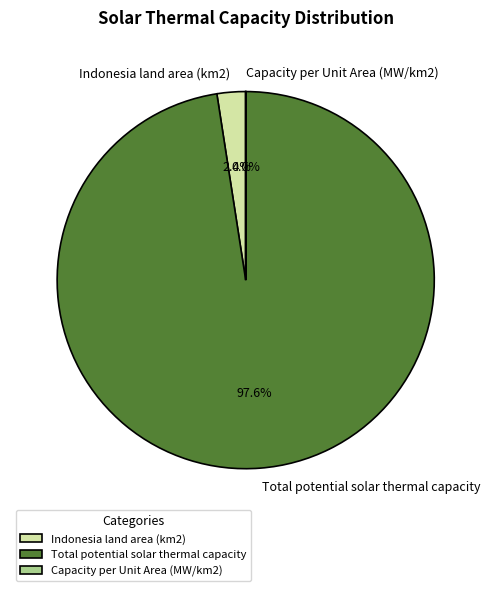

Which category has the biggest portion of the pie?

Total potential solar thermal capacity